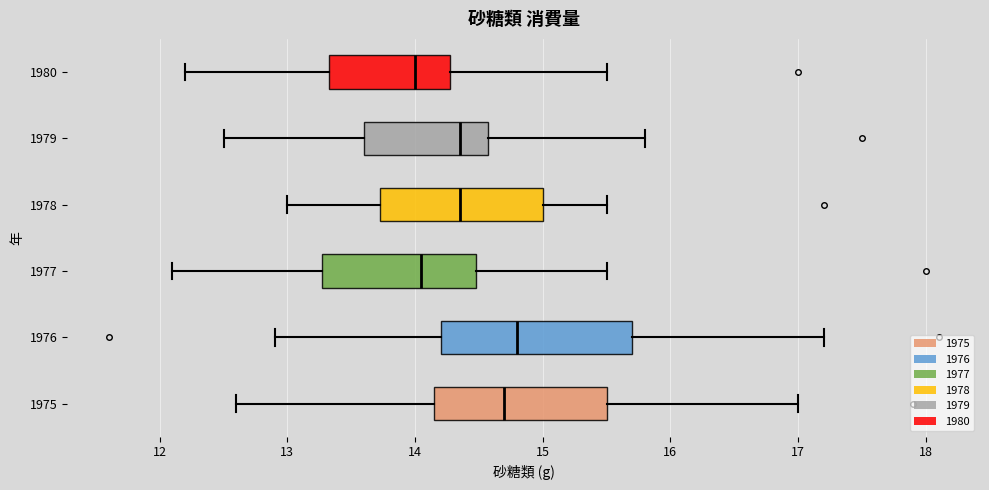

Reading bottom to top, transcribe this box plot: for each box, give where its median line is, the range the box spans, and where its two whiskers end, as read against the x-axis. The values are not printed on the chart, so give them approximately, as read against the axis.

1975: median 14.7, box 14.2 to 15.5, whiskers 12.6 to 17.0
1976: median 14.8, box 14.2 to 15.7, whiskers 12.9 to 17.2
1977: median 14.1, box 13.3 to 14.5, whiskers 12.1 to 15.5
1978: median 14.4, box 13.7 to 15.0, whiskers 13.0 to 15.5
1979: median 14.4, box 13.6 to 14.6, whiskers 12.5 to 15.8
1980: median 14.0, box 13.3 to 14.3, whiskers 12.2 to 15.5